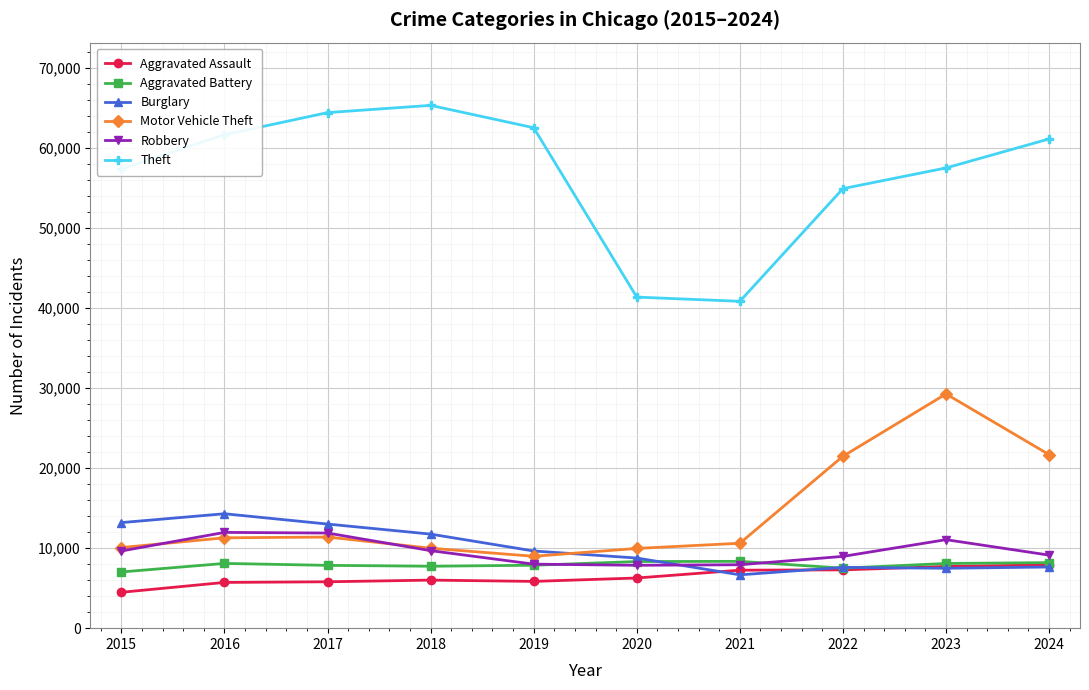

What is the difference between the second highest and minimum values in the Motor Vehicle Theft series?

12696